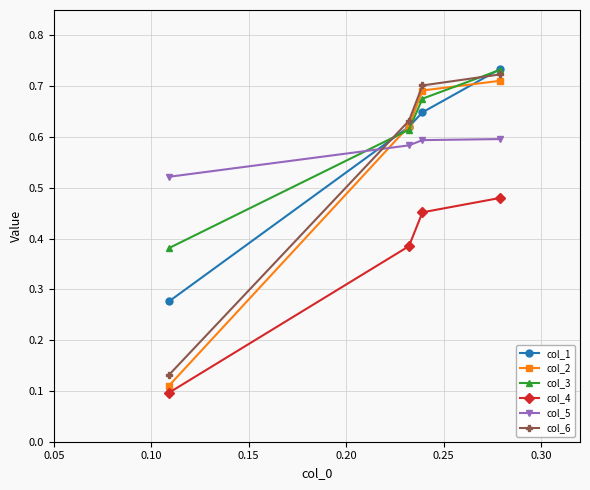

How many series are shown in this chart?

6